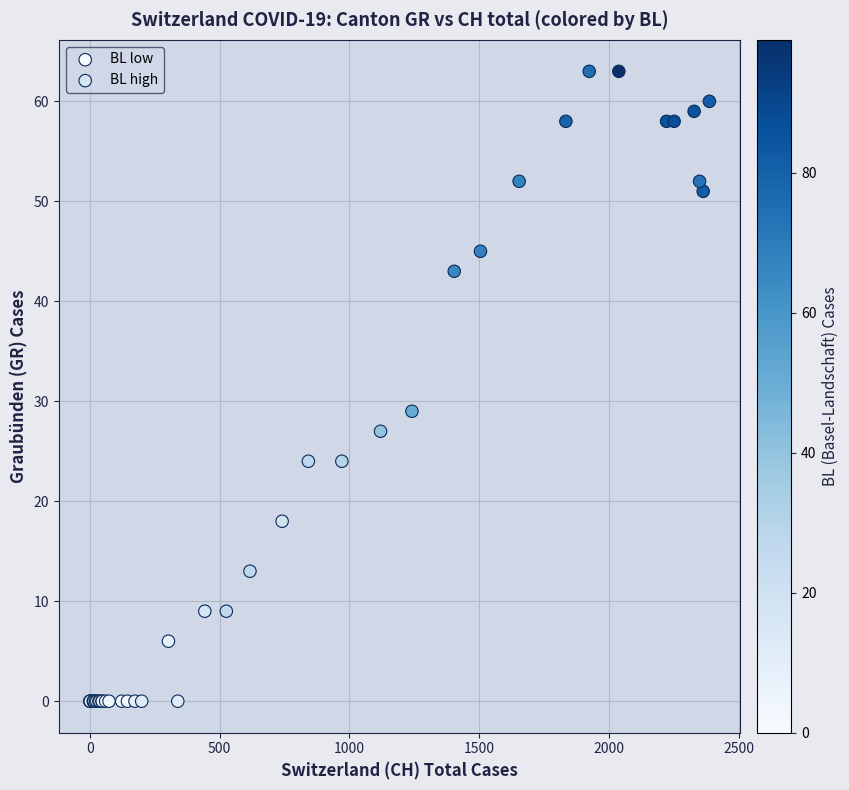

Which series has the largest Y range (max minus min)?

BL high